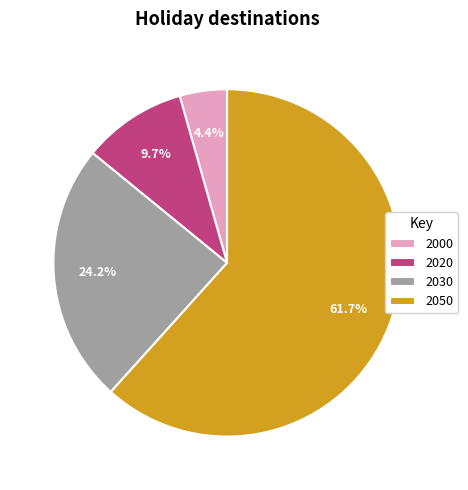

To the nearest percent, what is the combined percentage of 2020 and 2030?

34%